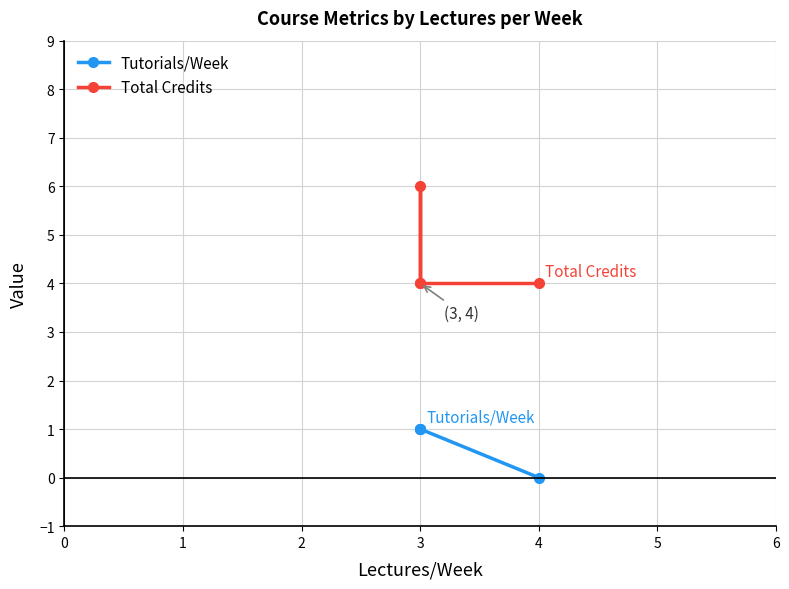

Reading left to right, extract all data points from this chart.

Tutorials/Week: 1	1	1	0
Total Credits: 4	6	4	4